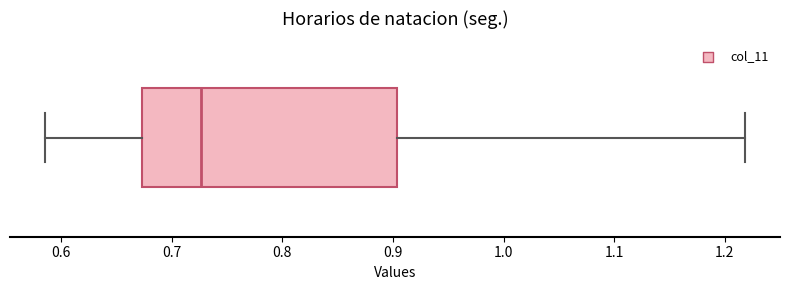

Where is the left edge of the box on the x-axis? The values are not printed on the chart, so give them approximately, as read against the axis.

0.67